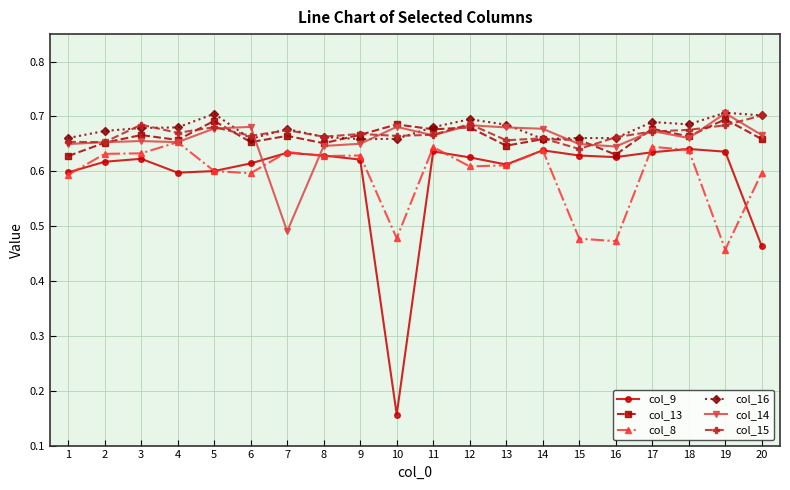

How many lines are shown in the chart?

6